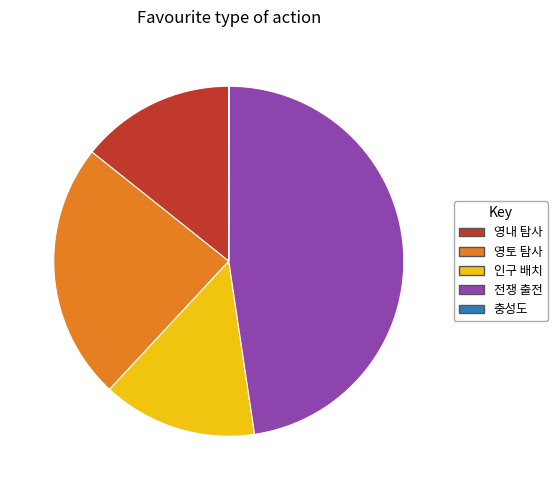

Is it true that 영내 탐사 is 14% of the pie?

True